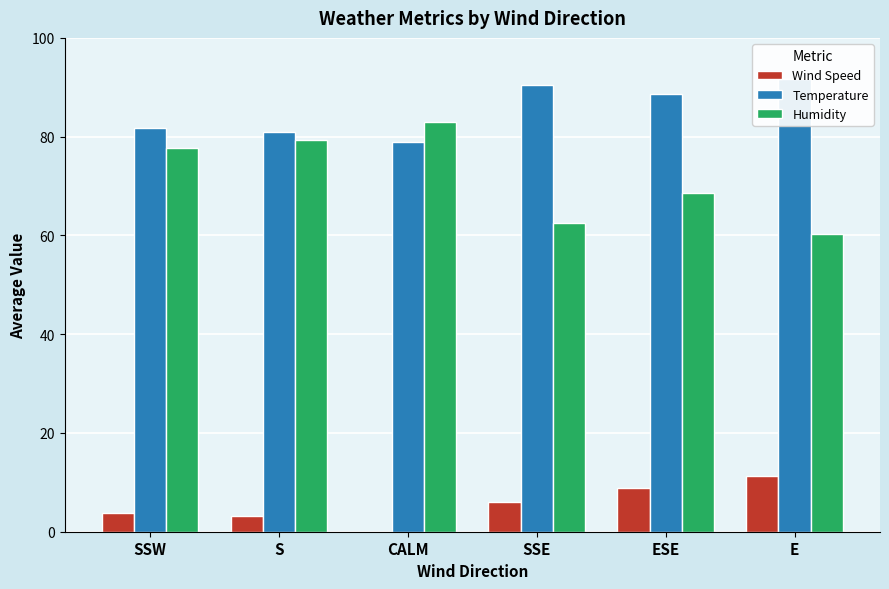

At which category is the sum across all series the highest?

ESE